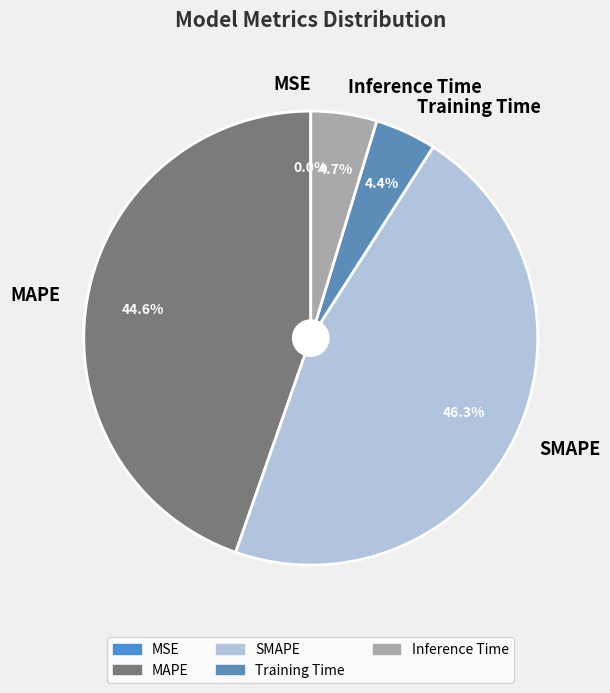

To the nearest percent, what is the average slice percentage?

20%